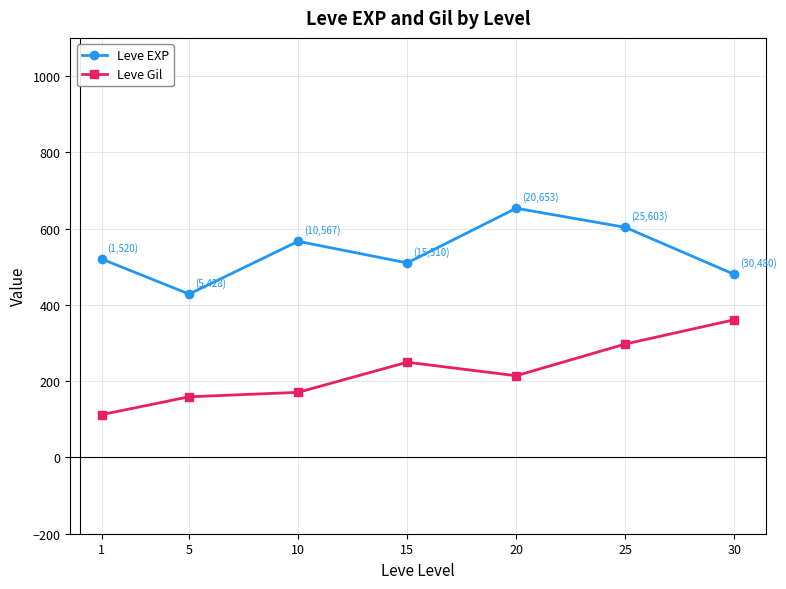

At 25, list the series in order from smallest to largest.

Leve Gil, Leve EXP